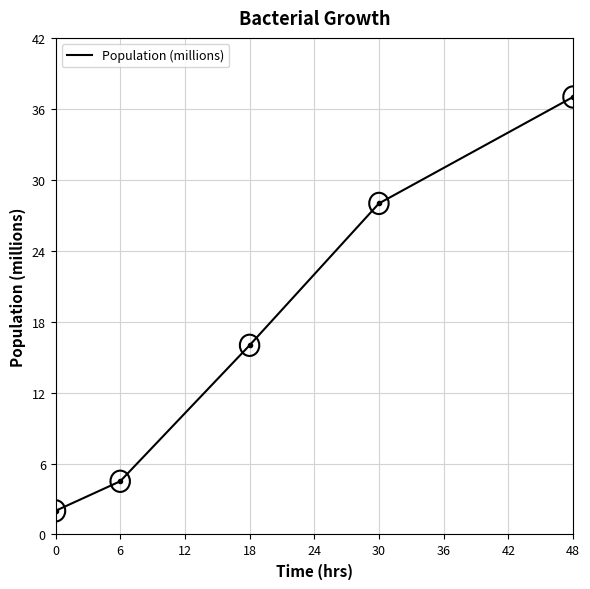

Reading left to right, extract all data points from this chart.

2.0	4.5	16.0	28.0	37.0